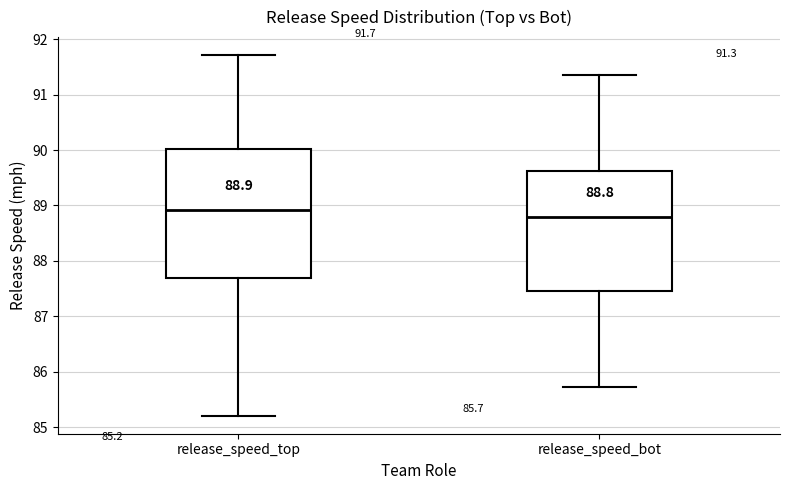

Which box's median line is the lowest?

release_speed_bot